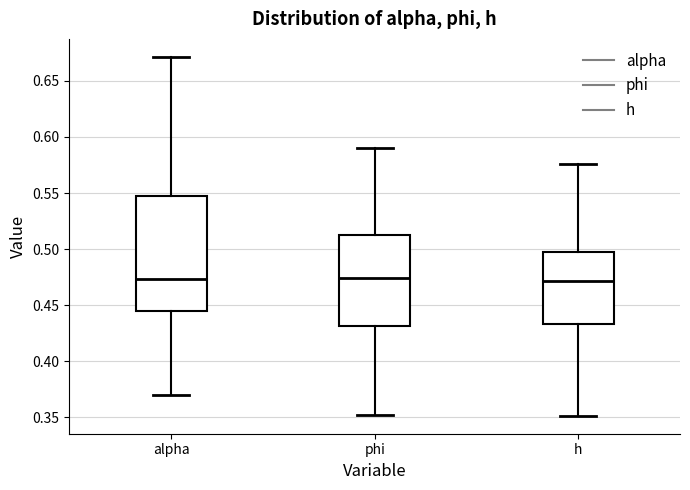

Reading left to right, transcribe this box plot: for each box, give where its median line is, the range the box spans, and where its two whiskers end, as read against the y-axis. The values are not printed on the chart, so give them approximately, as read against the axis.

alpha: median 0.475, box 0.445 to 0.550, whiskers 0.370 to 0.670
phi: median 0.475, box 0.430 to 0.510, whiskers 0.350 to 0.590
h: median 0.470, box 0.435 to 0.500, whiskers 0.350 to 0.575